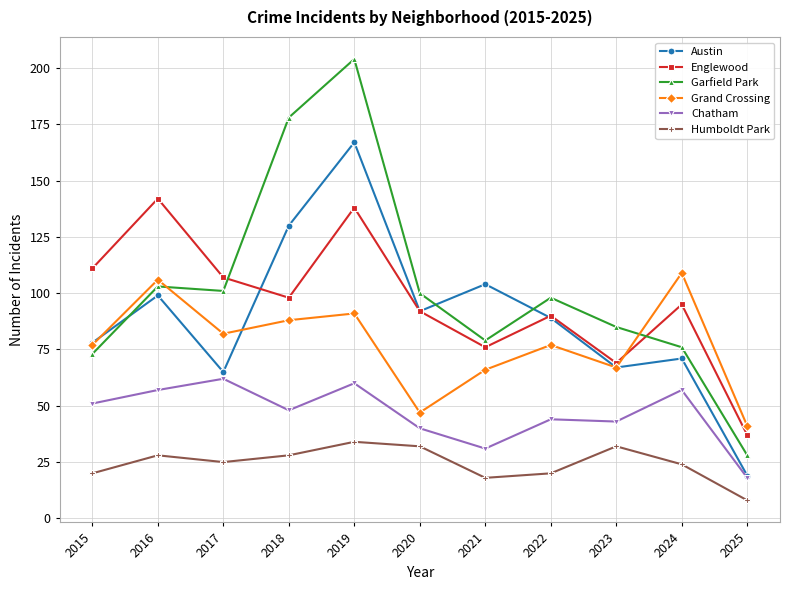

How many lines are shown in the chart?

6